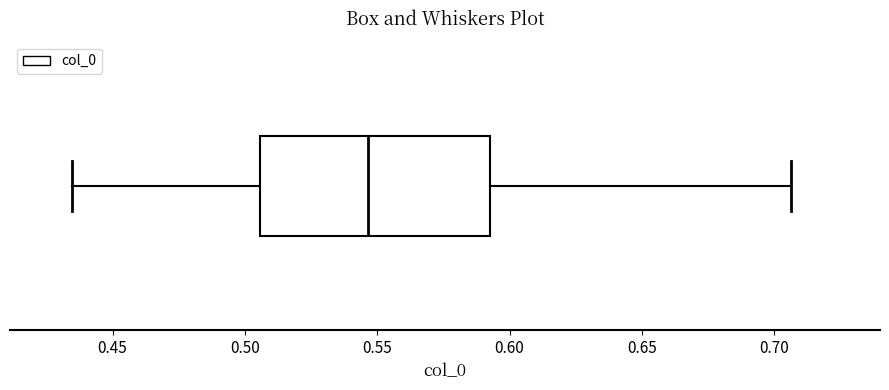

Read this box plot against the x-axis: the position of the median line, the range covered by the box, and the ends of both whiskers. The values are not printed on the chart, so give them approximately, as read against the axis.

median 0.545, box 0.505 to 0.595, whiskers 0.435 to 0.705